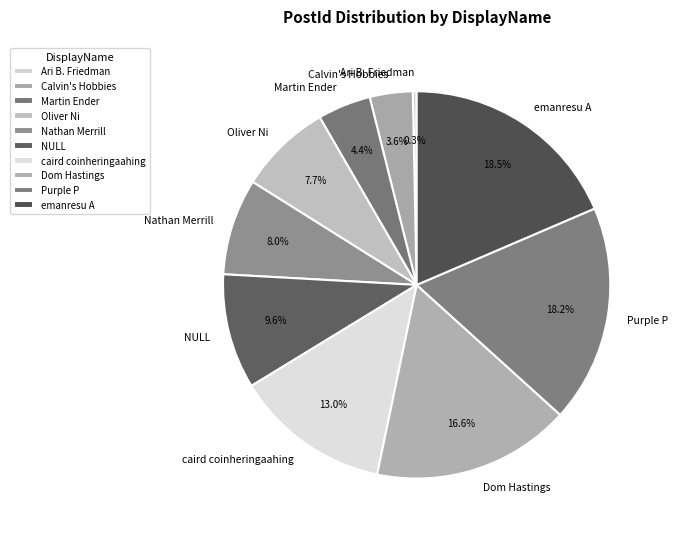

Is there a majority slice in this chart?

No